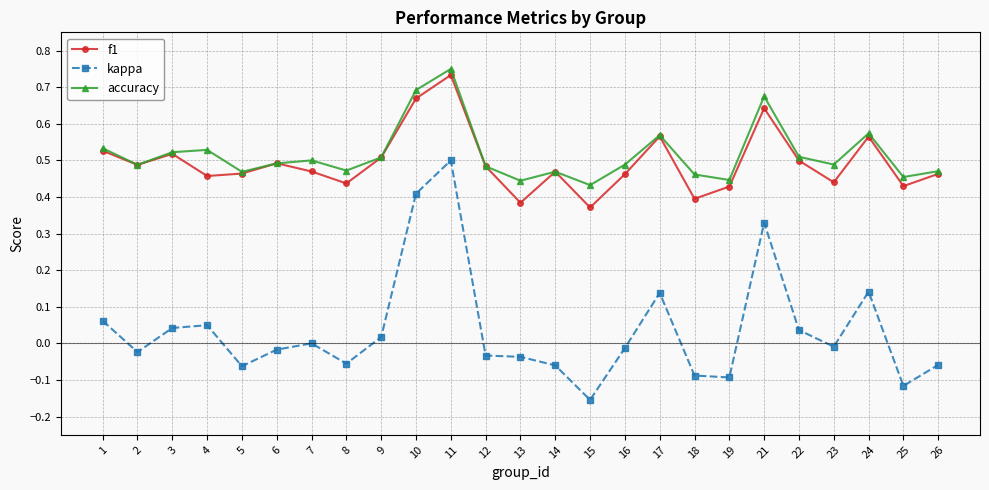

At which category does f1 reach its first local valley?

2